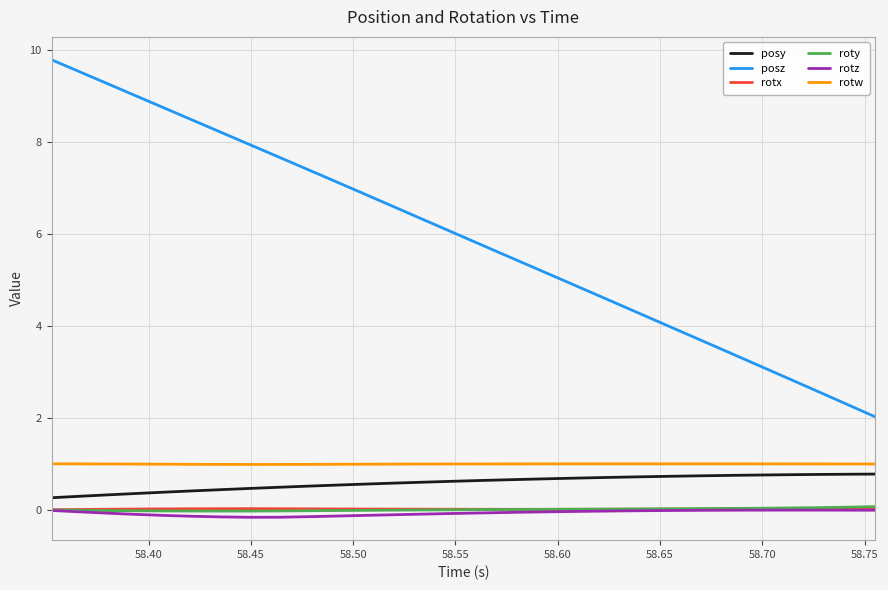

True or false: rotw and rotz cross at least once.

False